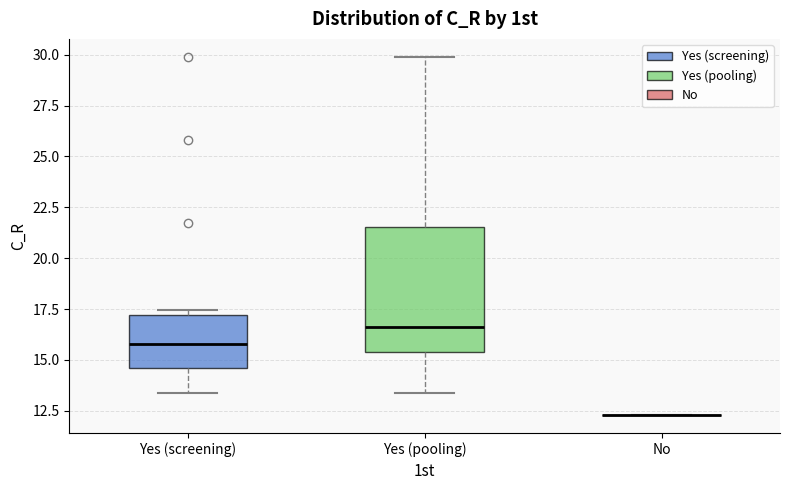

Reading left to right, transcribe this box plot: for each box, give where its median line is, the range the box spans, and where its two whiskers end, as read against the y-axis. The values are not printed on the chart, so give them approximately, as read against the axis.

Yes (screening): median 16.0, box 14.5 to 17.0, whiskers 13.5 to 17.5
Yes (pooling): median 16.5, box 15.5 to 21.5, whiskers 13.5 to 30.0
No: box collapsed to a line at 12.5, whiskers 12.5 to 12.5